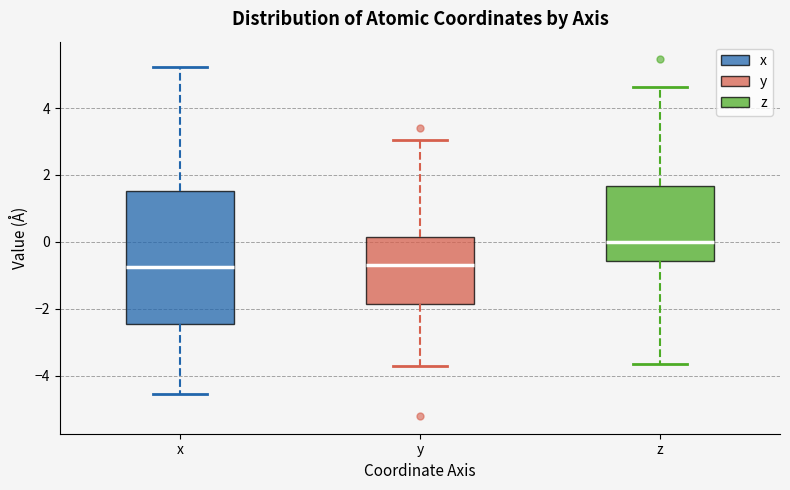

Where is the lower edge of the box for x on the y-axis? The values are not printed on the chart, so give them approximately, as read against the axis.

-2.4